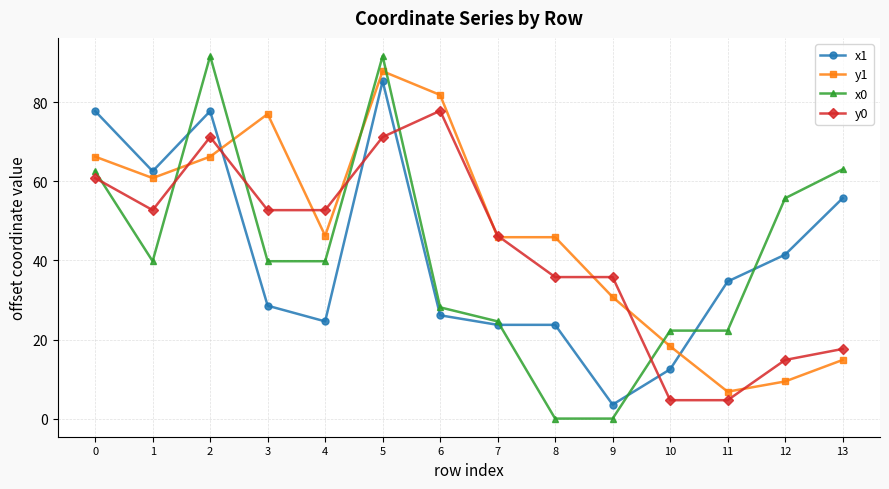

How many lines are shown in the chart?

4